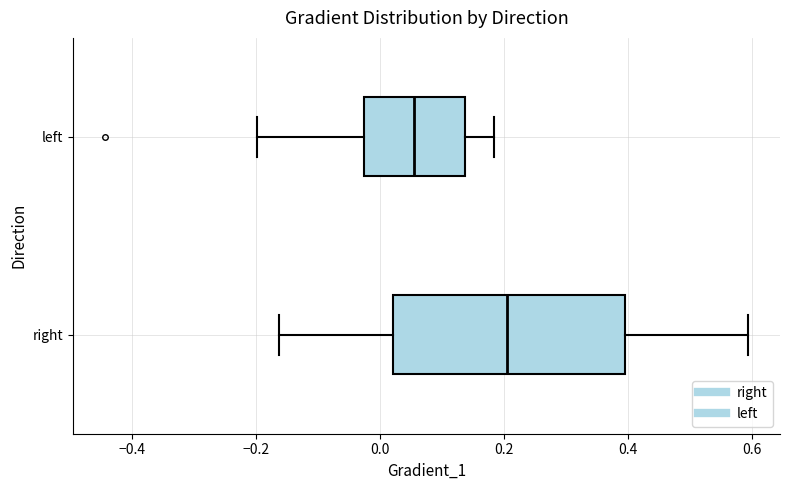

Reading bottom to top, transcribe this box plot: for each box, give where its median line is, the range the box spans, and where its two whiskers end, as read against the x-axis. The values are not printed on the chart, so give them approximately, as read against the axis.

right: median 0.20, box 0.02 to 0.40, whiskers -0.16 to 0.60
left: median 0.06, box -0.02 to 0.14, whiskers -0.20 to 0.18